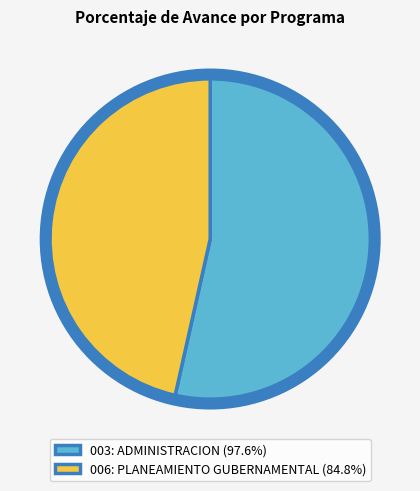

Approximately how many times larger is the value at 006: PLANEAMIENTO GUBERNAMENTAL compared to 003: ADMINISTRACION?

0.9